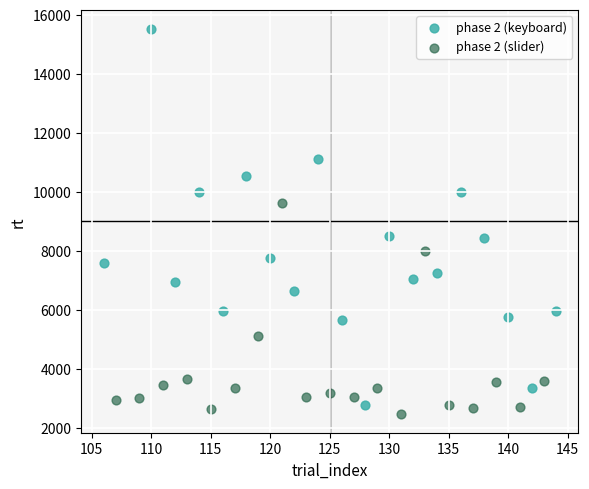

Which series reaches the minimum Y coordinate?

phase 2 (slider)